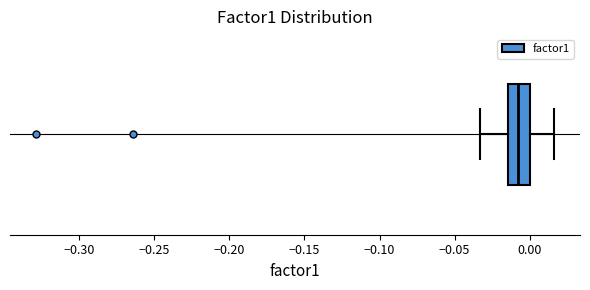

Transcribe this box plot: give where the median line is, the range the box spans, and where the two whiskers end, as read against the x-axis. The values are not printed on the chart, so give them approximately, as read against the axis.

median -0.010, box -0.015 to 0.000, whiskers -0.035 to 0.015